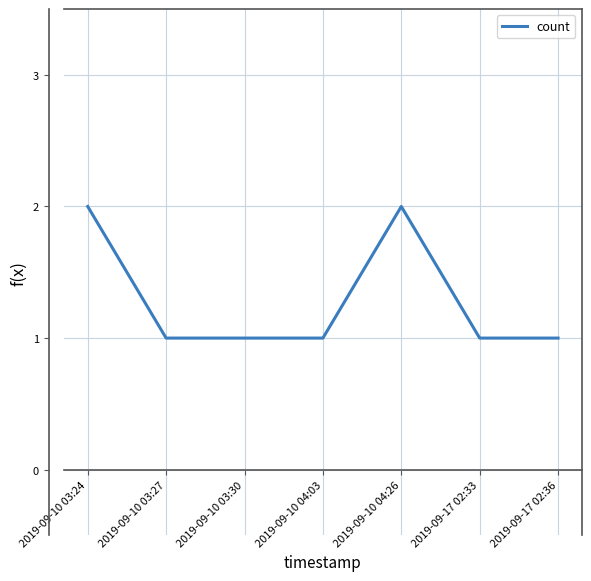

What is the difference between the second highest and second lowest values?

1